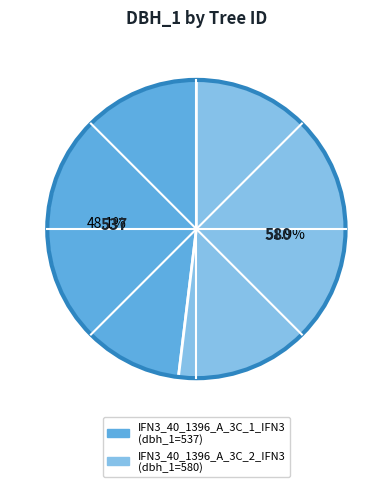

Rank the categories by value from highest to lowest.

IFN3_40_1396_A_3C_2_IFN3, IFN3_40_1396_A_3C_1_IFN3